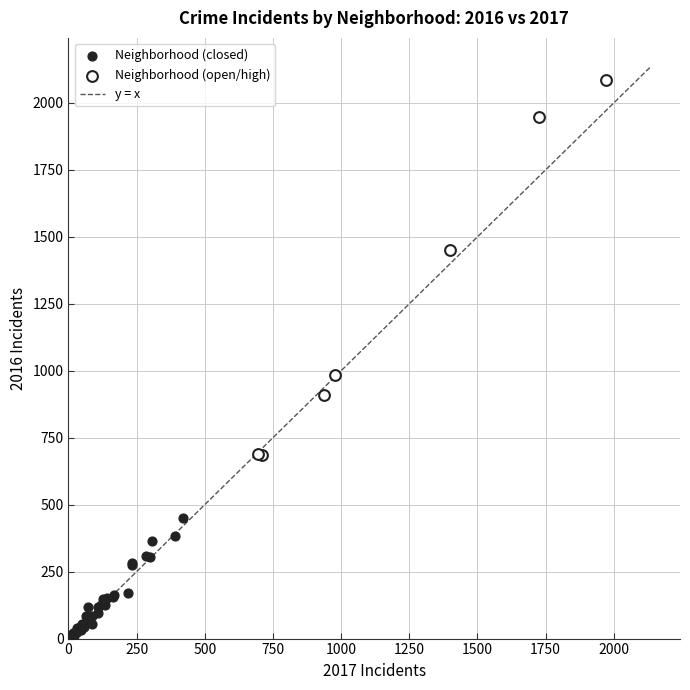

Which series has the widest spread of Y values?

Neighborhood (open/high)